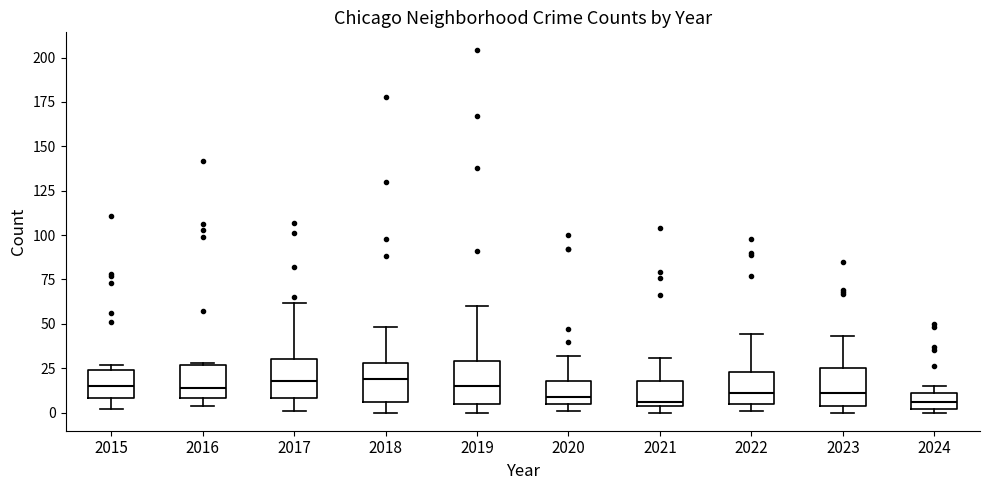

Reading left to right, transcribe this box plot: for each box, give where its median line is, the range the box spans, and where its two whiskers end, as read against the y-axis. The values are not printed on the chart, so give them approximately, as read against the axis.

2015: median 15, box 10 to 25, whiskers 0 to 25 (just above the box's upper edge)
2016: median 15, box 10 to 25, whiskers 5 to 30
2017: median 20, box 10 to 30, whiskers 0 to 60
2018: median 20, box 5 to 30, whiskers 0 to 50
2019: median 15, box 5 to 30, whiskers 0 to 60
2020: median 10, box 5 to 20, whiskers 0 to 30
2021: median 5 (just above the box's lower edge), box 5 to 20, whiskers 0 to 30
2022: median 10, box 5 to 25, whiskers 0 to 45
2023: median 10, box 5 to 25, whiskers 0 to 45
2024: median 5, box 0 to 10, whiskers 0 (just below the box's lower edge) to 15